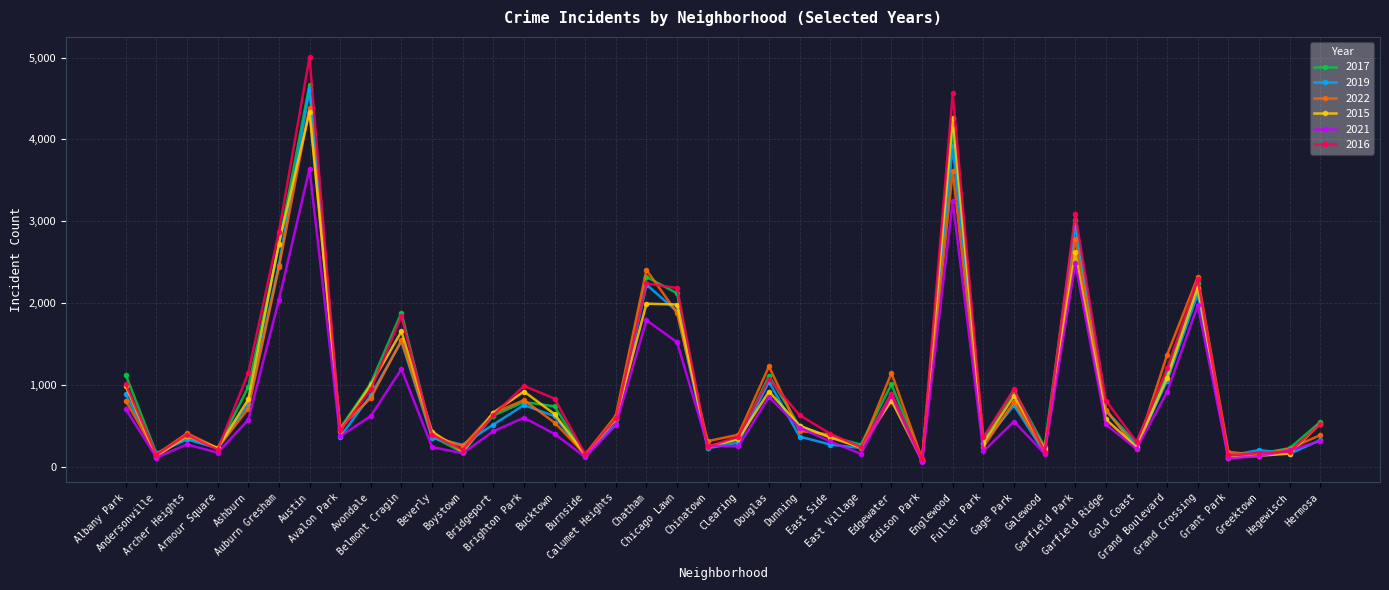

What is the spread (max minus min) of values at Albany Park?

419